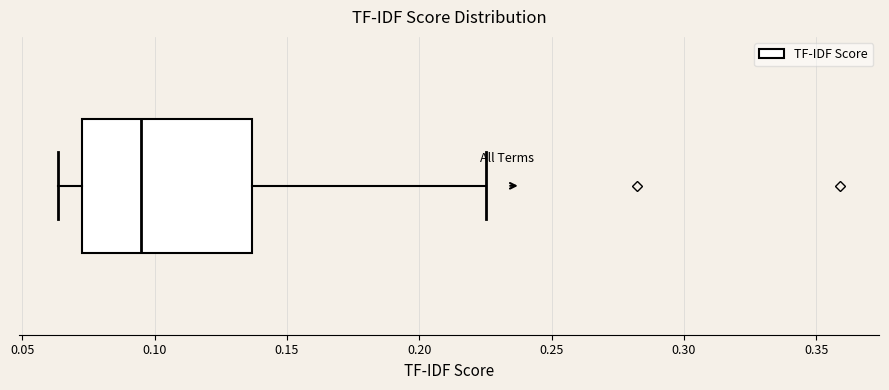

Where does the median line of the box sit on the x-axis? The values are not printed on the chart, so give them approximately, as read against the axis.

0.095